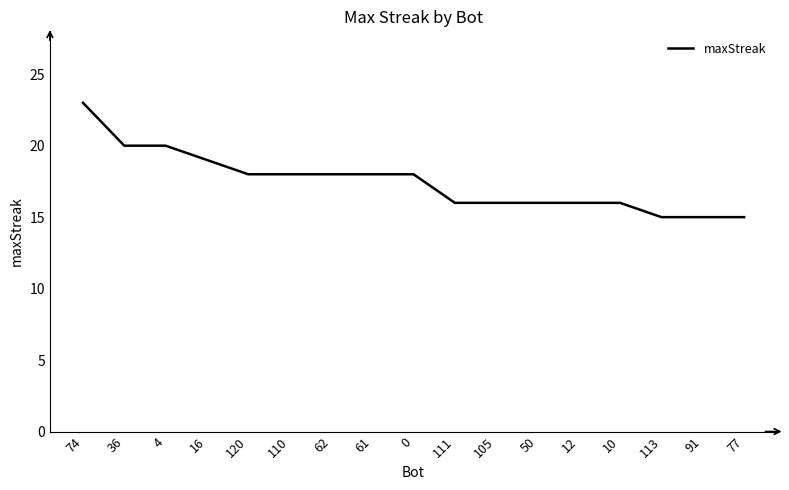

What is the difference between the maximum and minimum values?

8